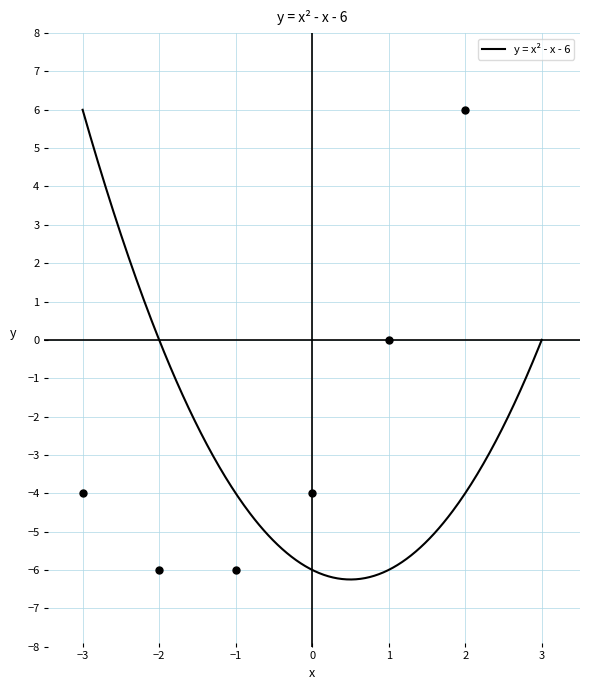

Between 0 and 3, which is larger?

3